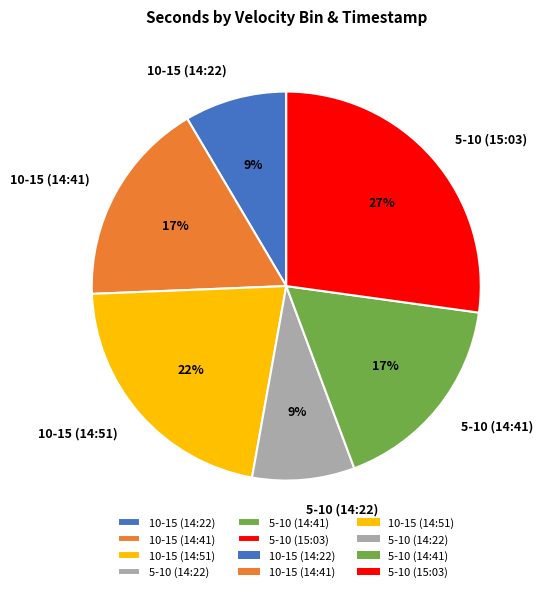

The 5-10 (15:03) slice represents 13% of the pie. True or false?

False